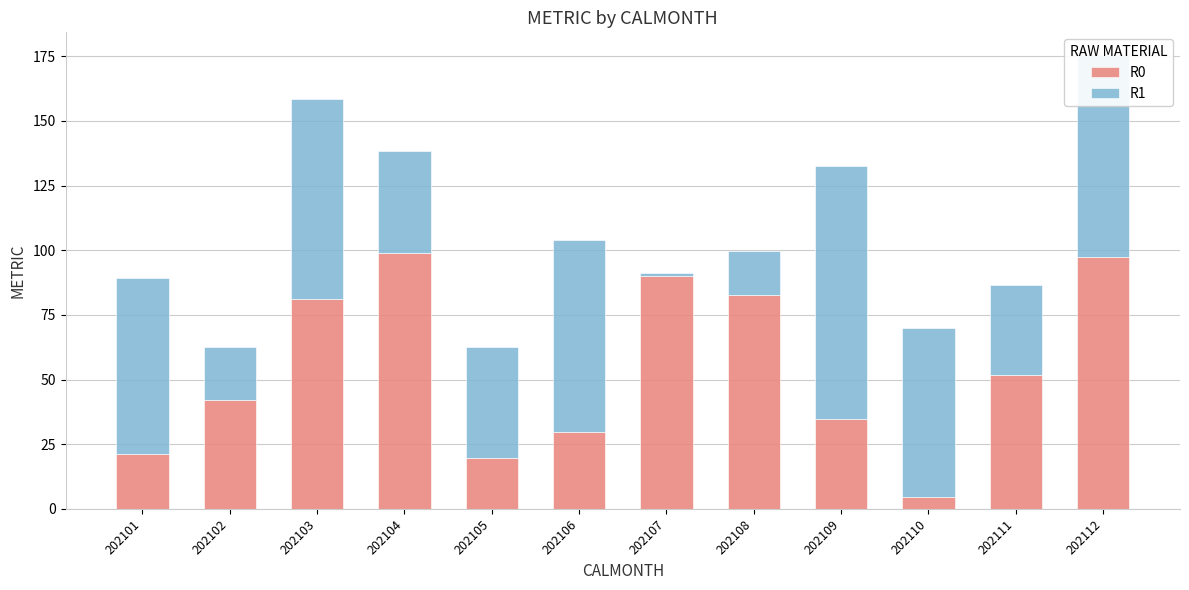

At which category is the sum across all series the highest?

202112